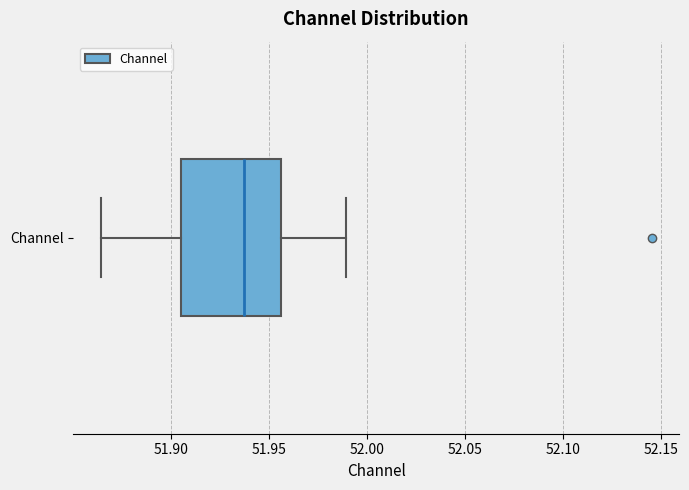

Where is the left edge of the box for Channel on the x-axis? The values are not printed on the chart, so give them approximately, as read against the axis.

51.905